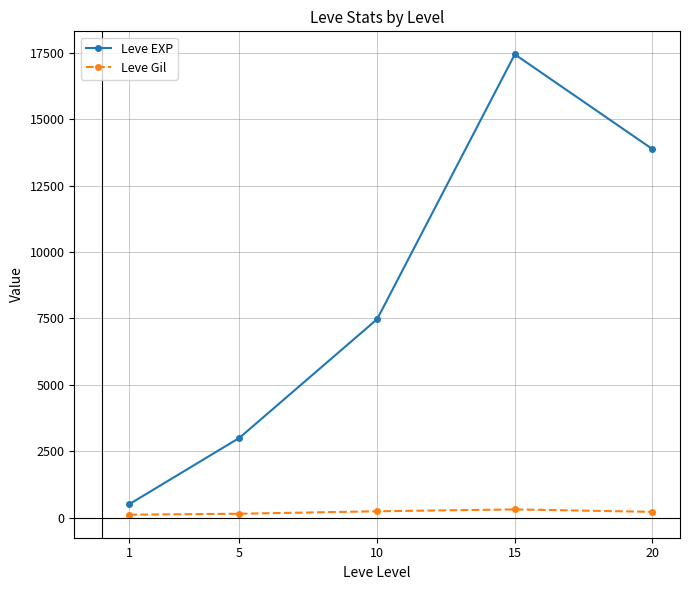

Rank the categories by Leve EXP value from lowest to highest.

1, 5, 10, 20, 15